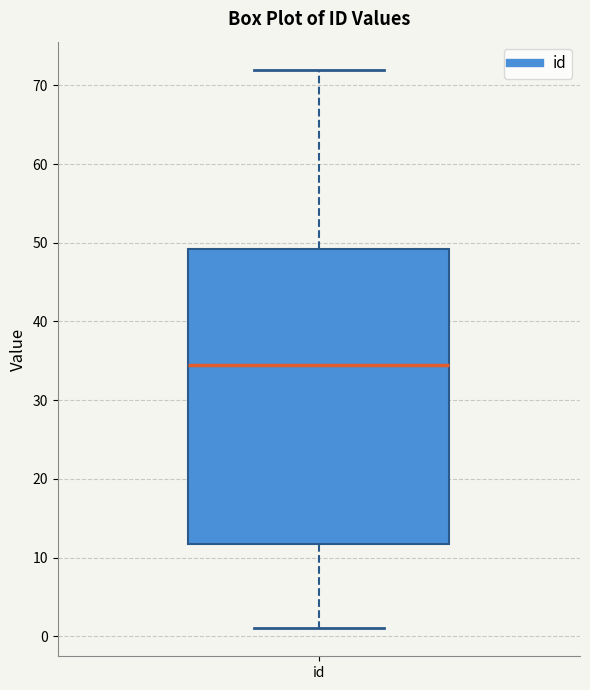

Read this box plot against the y-axis: the position of the median line, the range covered by the box, and the ends of both whiskers. The values are not printed on the chart, so give them approximately, as read against the axis.

median 35, box 12 to 49, whiskers 1 to 72